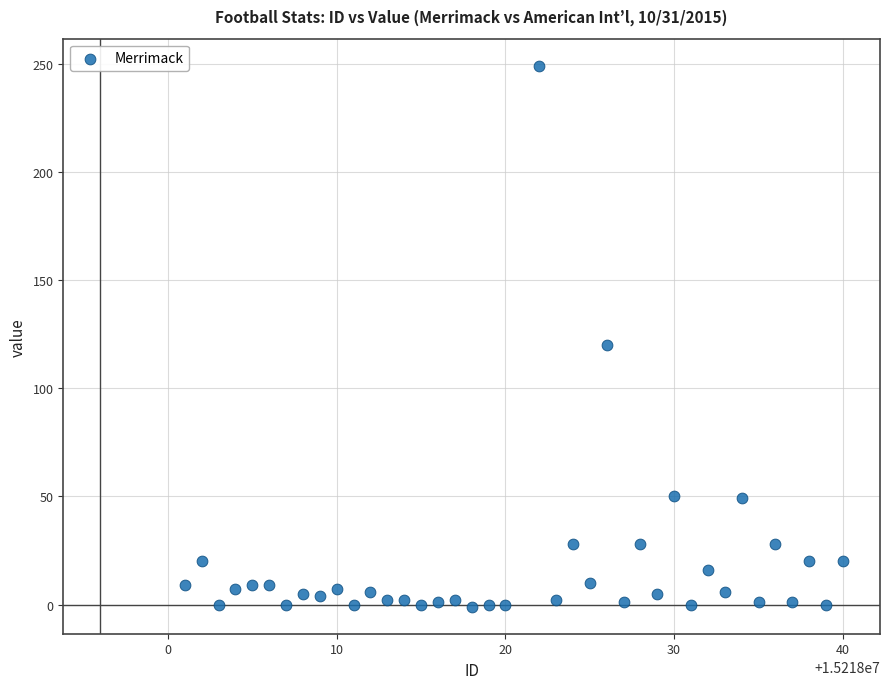

What is the range of Y values (max minus min)?

250